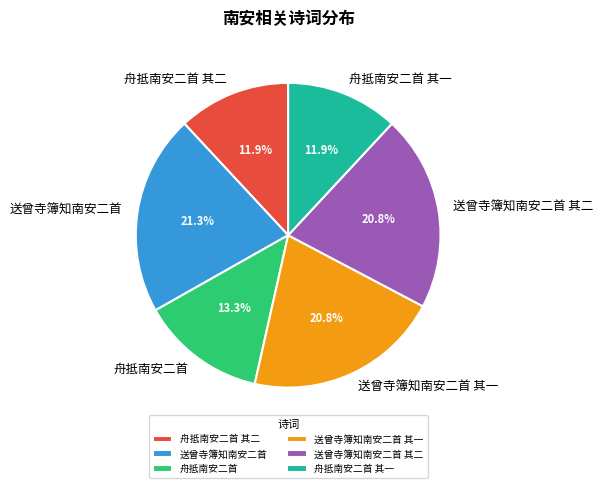

To the nearest percent, what is the difference between the largest and smallest slice percentages?

9%